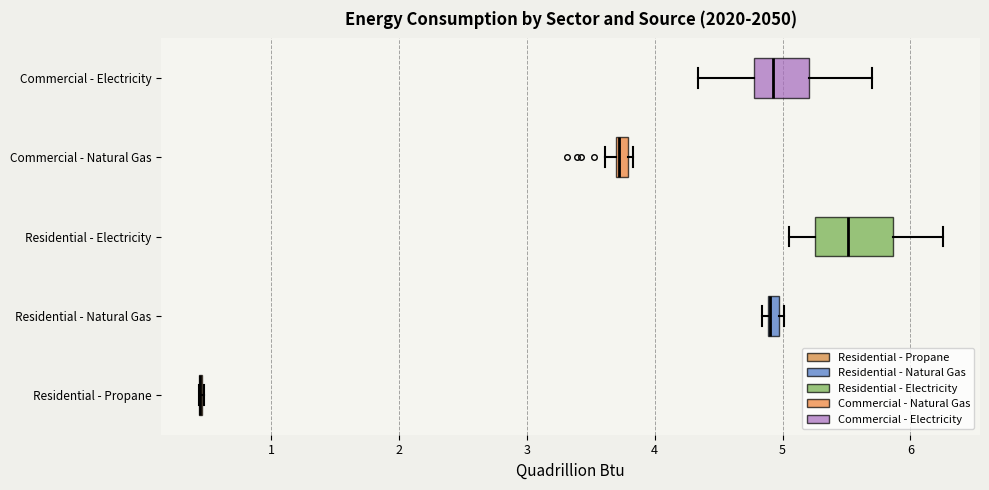

Where is the left edge of the box for Commercial - Natural Gas on the x-axis? The values are not printed on the chart, so give them approximately, as read against the axis.

3.7